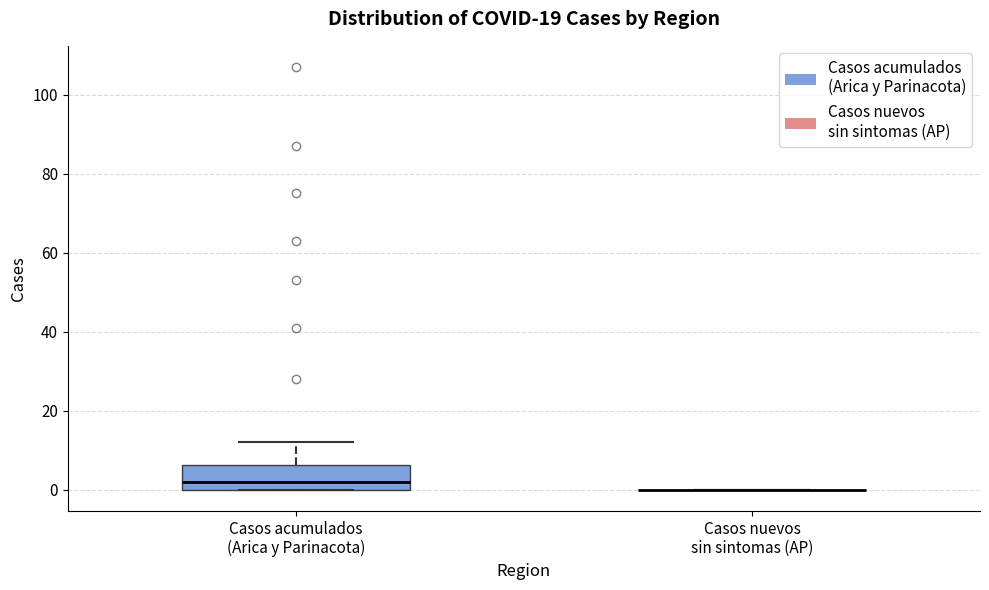

Reading left to right, read every box against the y-axis: the position of its median line, the range the box covers, and the ends of its whiskers. The values are not printed on the chart, so give them approximately, as read against the axis.

Casos acumulados (Arica y Parinacota): median 2, box 0 to 6, whiskers 0 to 12
Casos nuevos sin sintomas (AP): box collapsed to a line at 0, whiskers 0 to 0